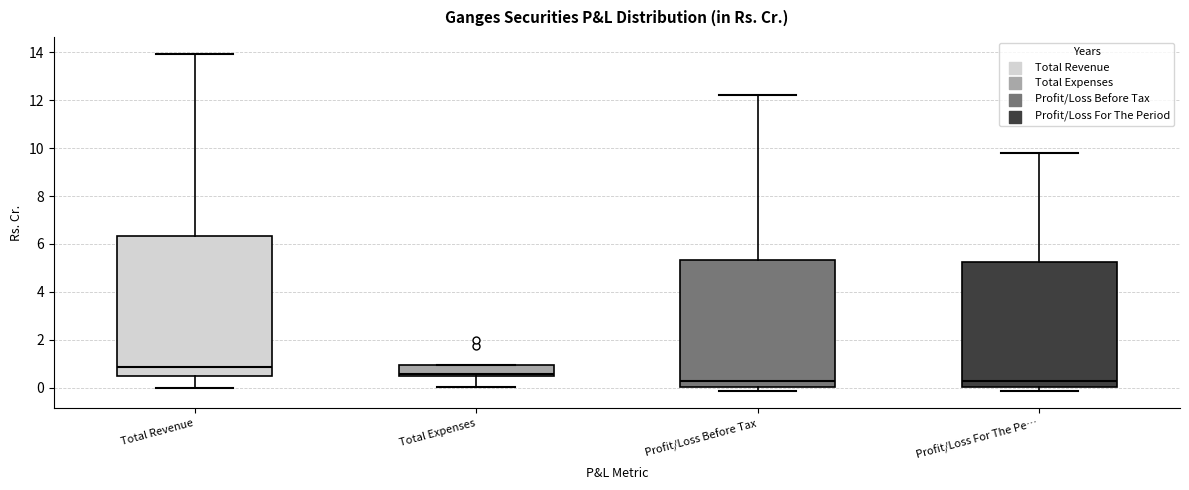

Which box's median line is the highest?

Total Revenue